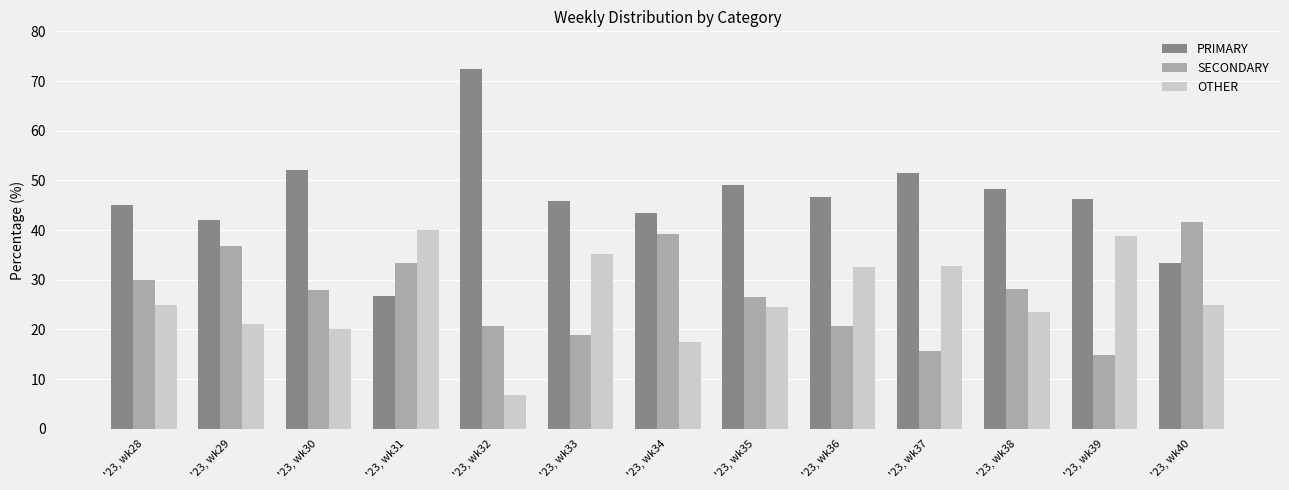

Which series has the widest spread of values?

PRIMARY